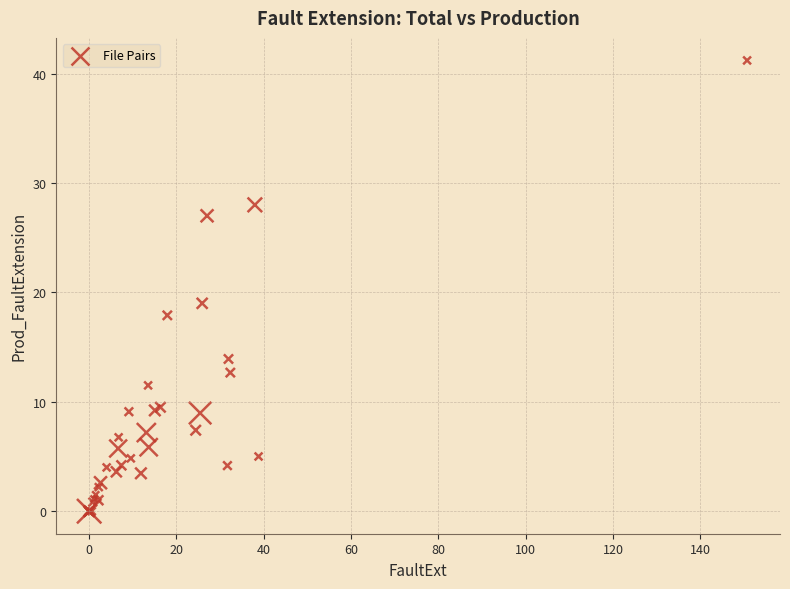

What Y value in the scatter plot is closest to 20?

19.0